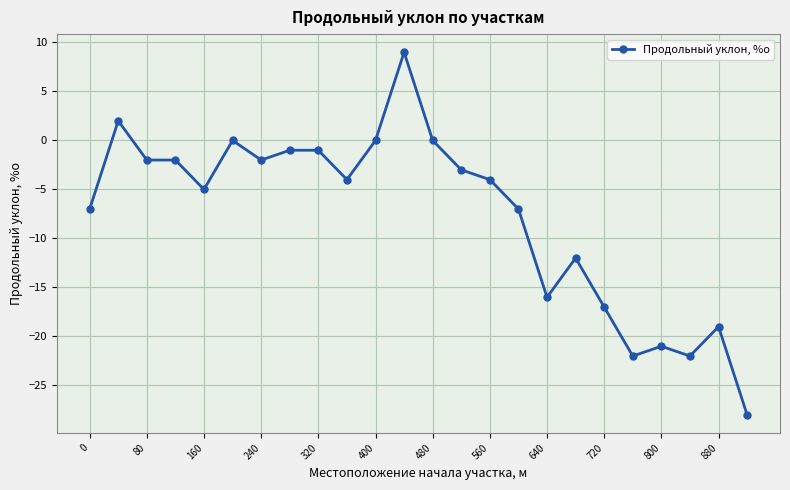

What is the minimum value shown in the chart?

-28